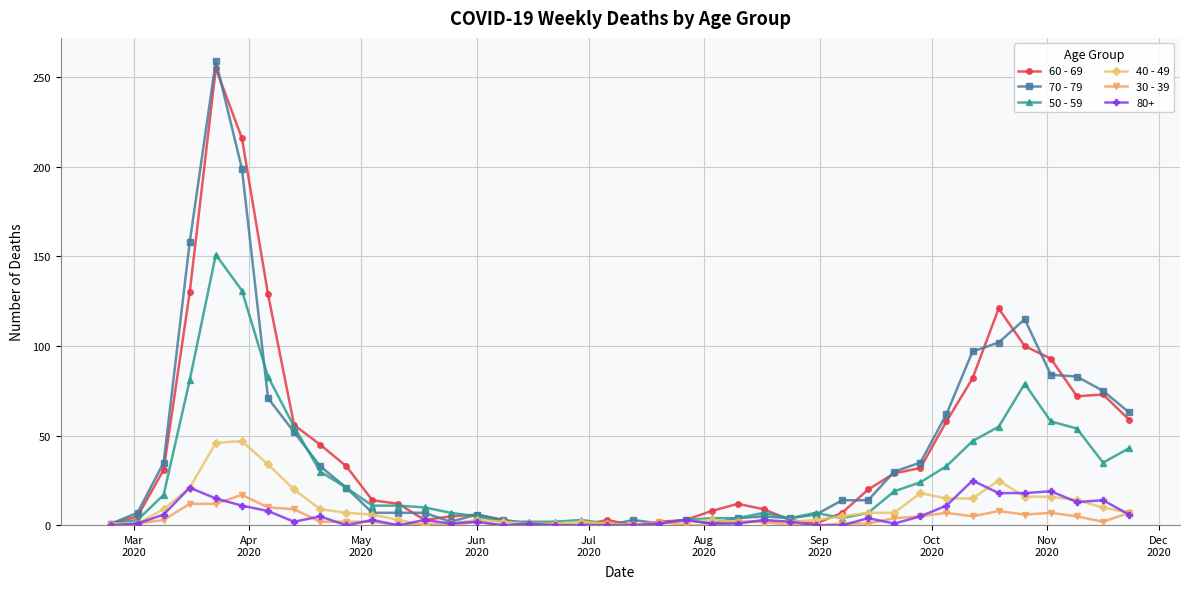

True or false: 30 - 39 has more than 0 interior local peaks.

True